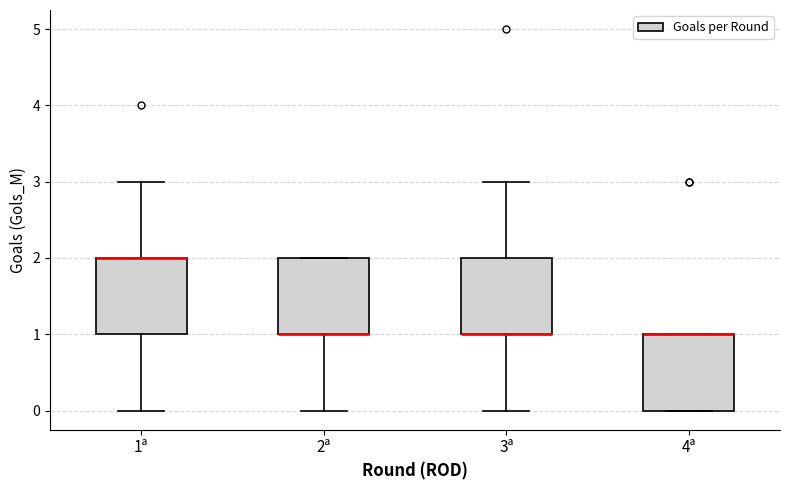

Where is the upper edge of the box for 4ª on the y-axis? The values are not printed on the chart, so give them approximately, as read against the axis.

1